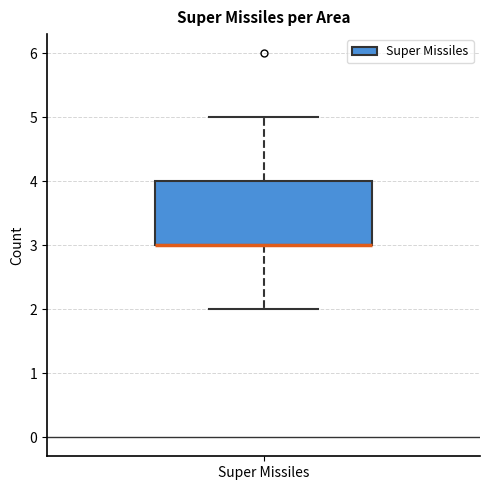

Read this box plot against the y-axis: the position of the median line, the range covered by the box, and the ends of both whiskers. The values are not printed on the chart, so give them approximately, as read against the axis.

median 3 (drawn on the box's lower edge), box 3 to 4, whiskers 2 to 5